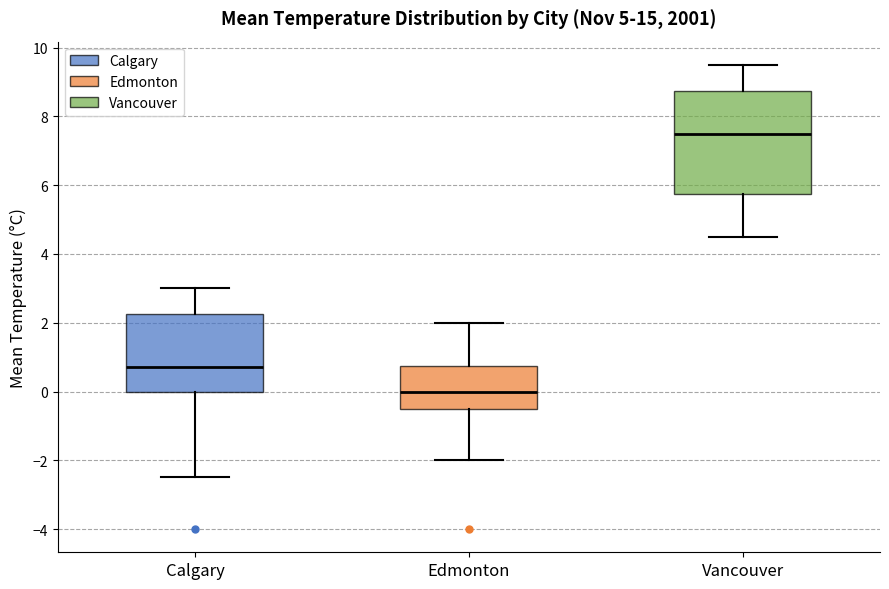

Reading left to right, read every box against the y-axis: the position of its median line, the range the box covers, and the ends of its whiskers. The values are not printed on the chart, so give them approximately, as read against the axis.

Calgary: median 0.8, box 0.0 to 2.2, whiskers -2.4 to 3.0
Edmonton: median 0.0, box -0.4 to 0.8, whiskers -2.0 to 2.0
Vancouver: median 7.6, box 5.8 to 8.8, whiskers 4.6 to 9.6